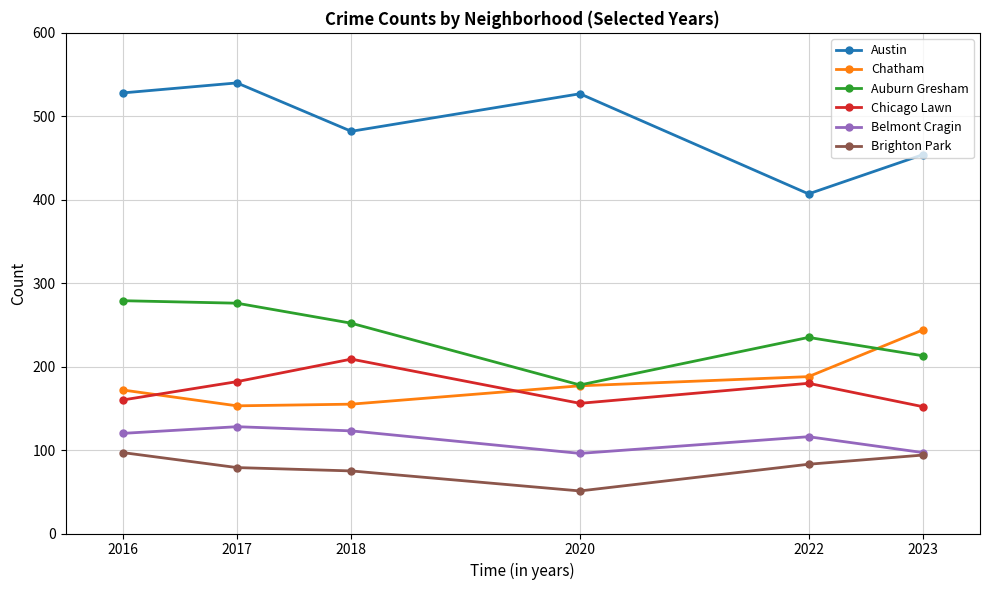

True or false: Brighton Park and Auburn Gresham intersect in this chart.

False